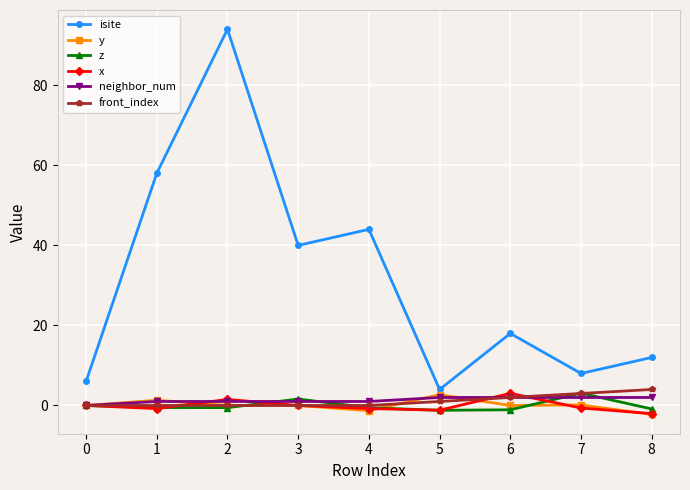

The x series shows -0.8 at 1. True or false?

True